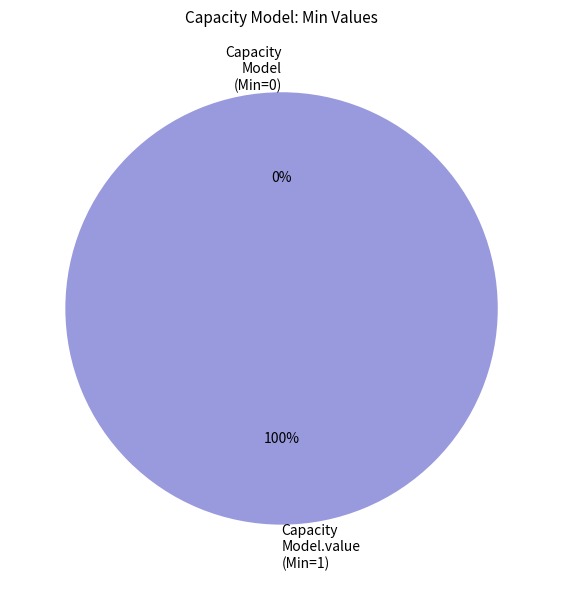

The shr-core-Capacity-model.value slice represents 100% of the pie. True or false?

True